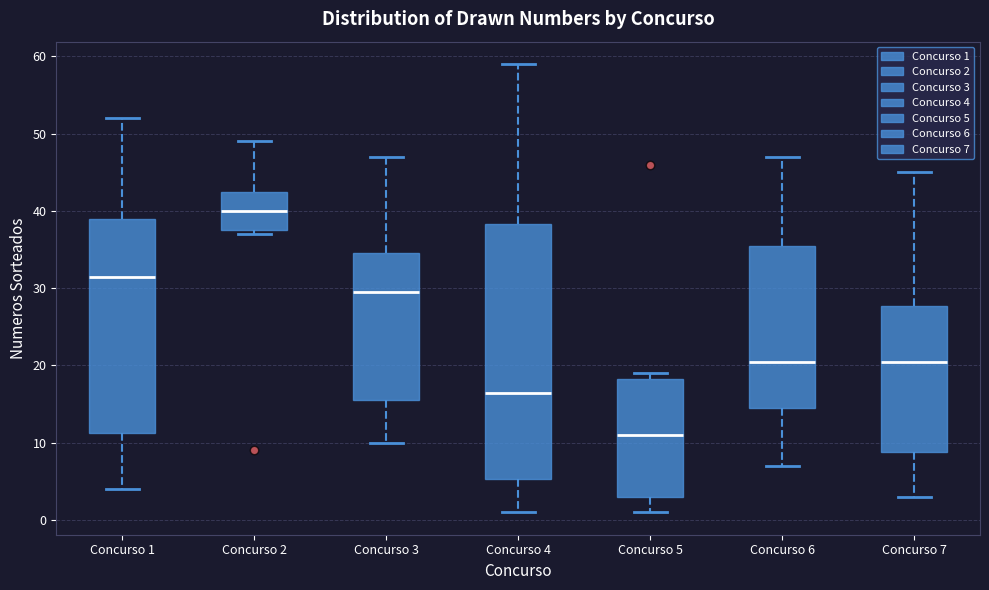

Comparing the boxes themselves (not the whiskers), which one is the tallest?

Concurso 4